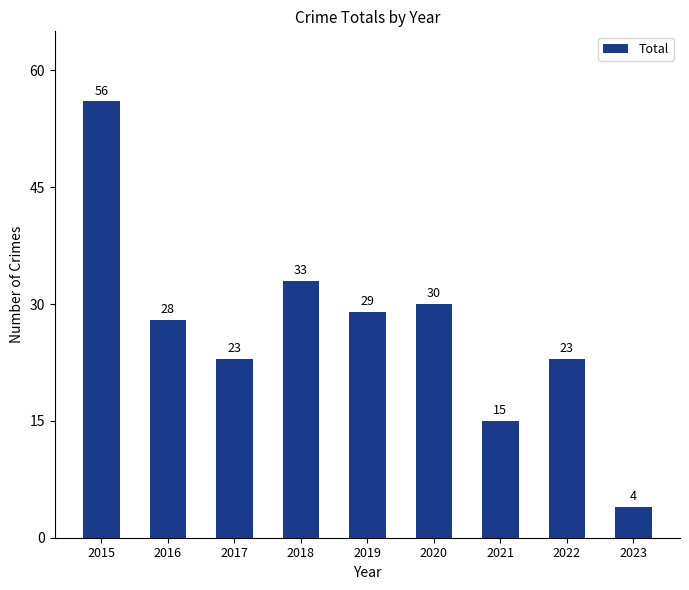

What is the change in value from 2021 to 2023?

-11